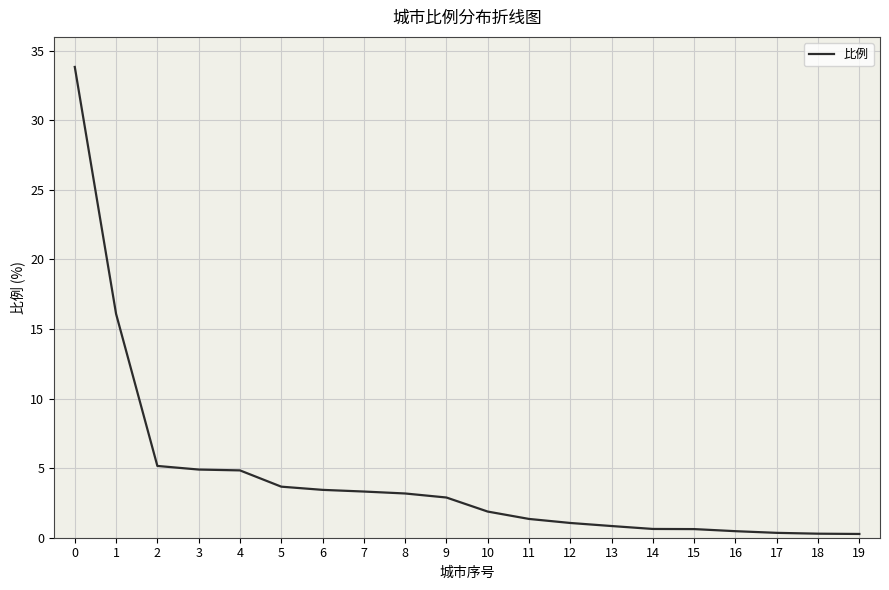

What is the sum of the values at 9 and 1?

19.0